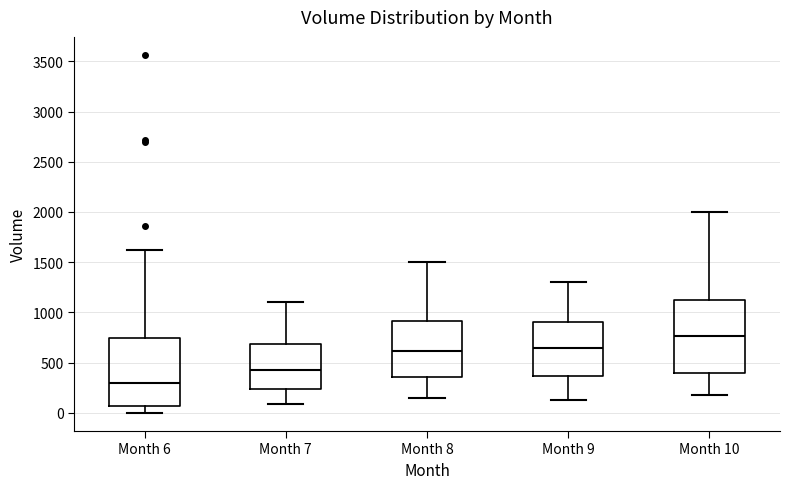

Comparing the boxes themselves (not the whiskers), which one is the tallest?

Month 10